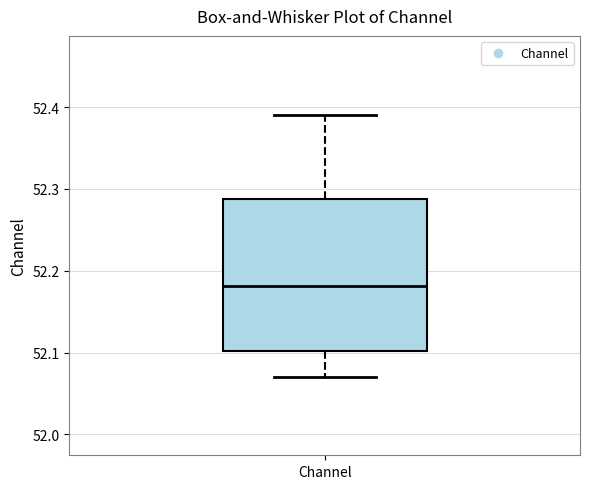

Where does the upper whisker of the box for Channel end on the y-axis? The values are not printed on the chart, so give them approximately, as read against the axis.

52.39